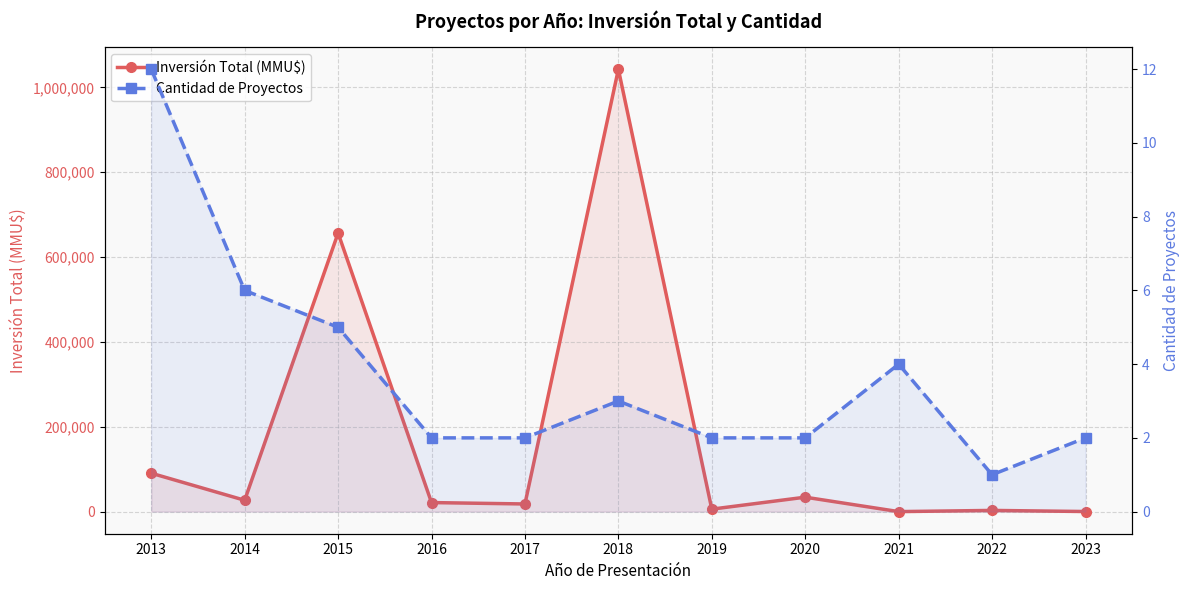

How many data points in Cantidad de Proyectos are above 2?

5